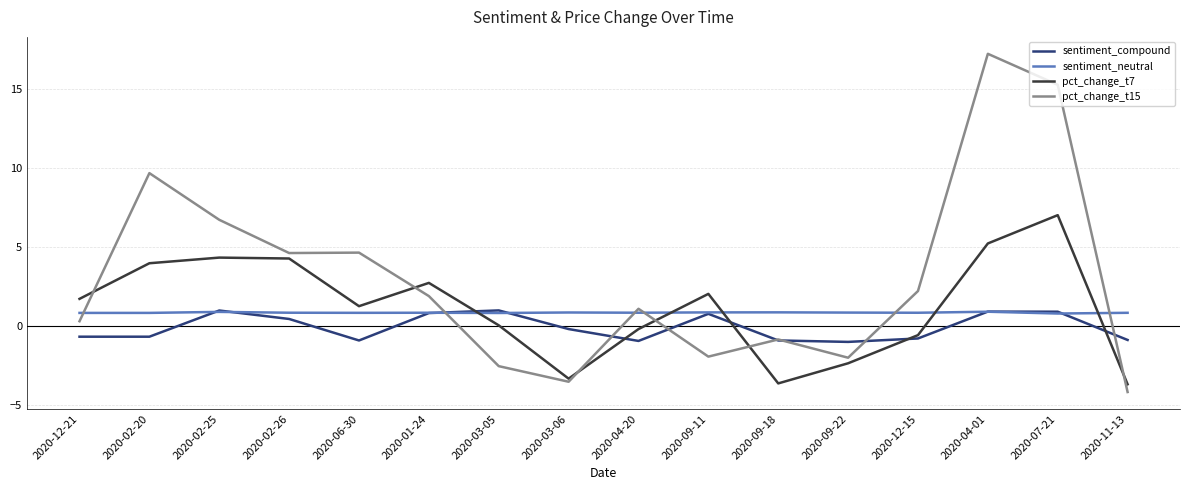

What is the total value across all series at 2020-02-20?

13.8